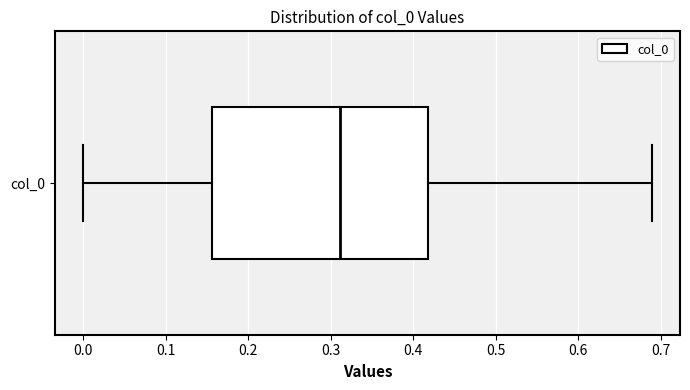

Read this box plot against the x-axis: the position of the median line, the range covered by the box, and the ends of both whiskers. The values are not printed on the chart, so give them approximately, as read against the axis.

median 0.31, box 0.16 to 0.42, whiskers 0.00 to 0.69